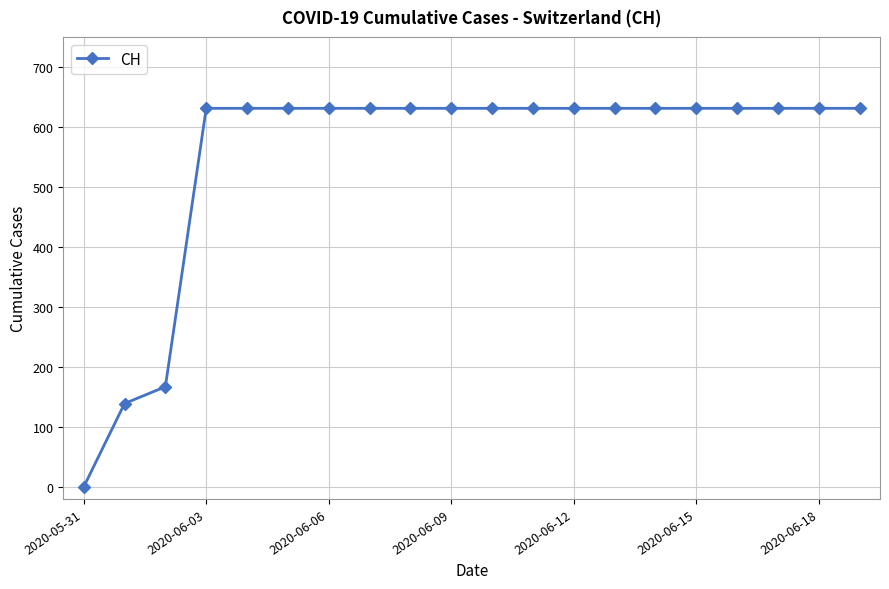

What is the average value?

552